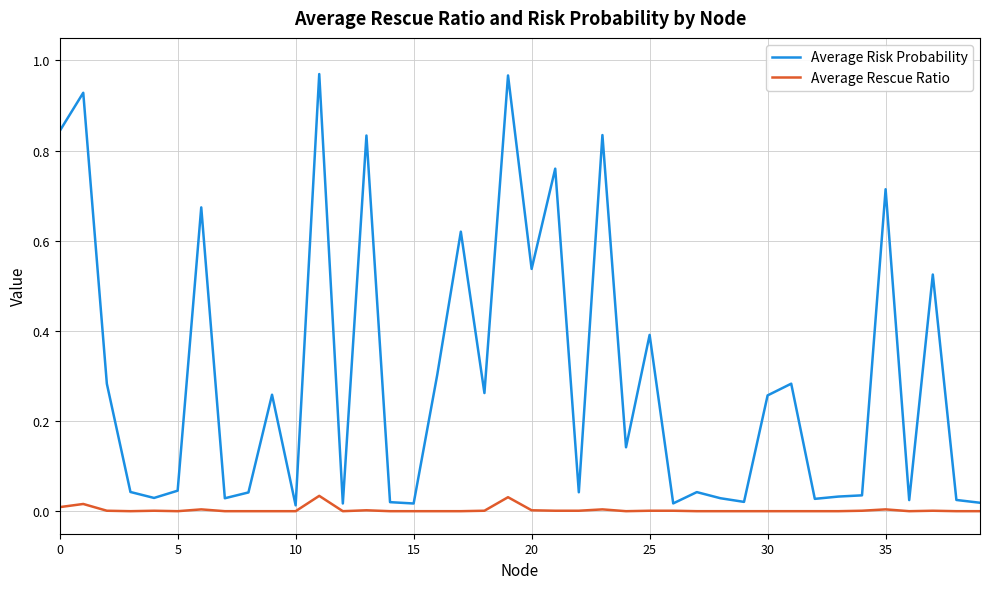

True or false: Average Rescue Ratio and Average Risk Probability intersect in this chart.

False